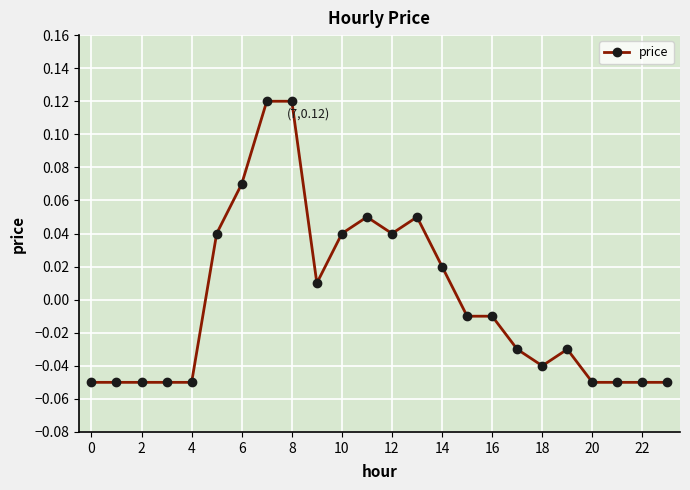

What is the difference between the maximum and minimum values?

0.2